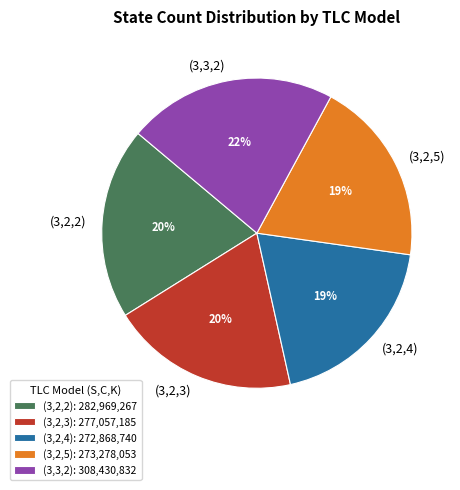

What is the ratio of the value at (3,2,5) to the value at (3,3,2)?

0.9